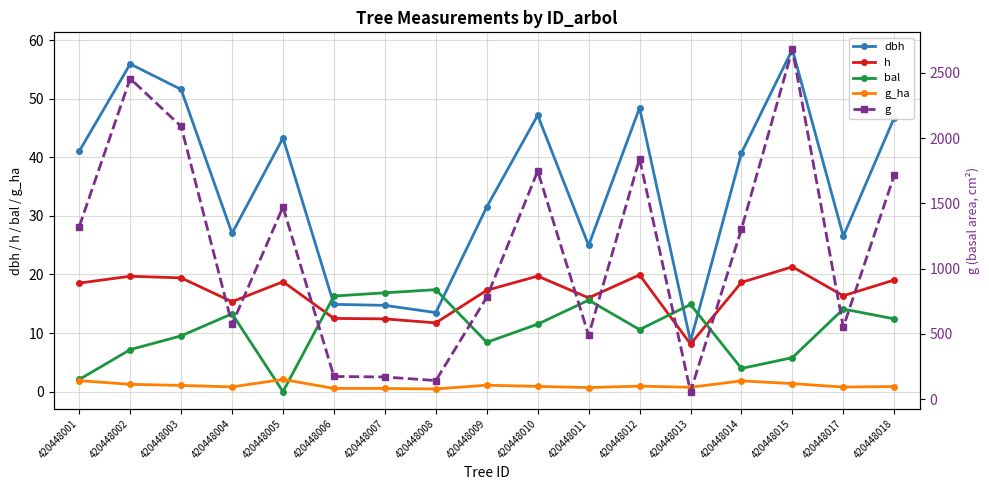

At which category is the sum across all series the highest?

420448015